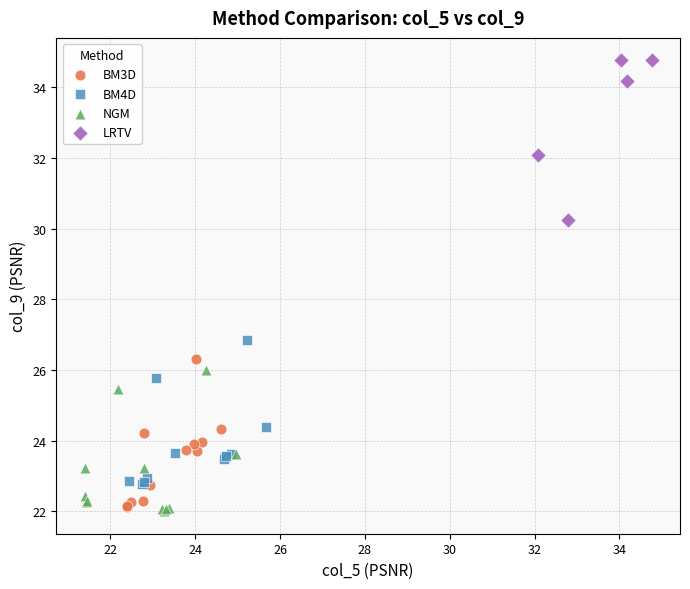

Which series contains the highest Y value?

LRTV